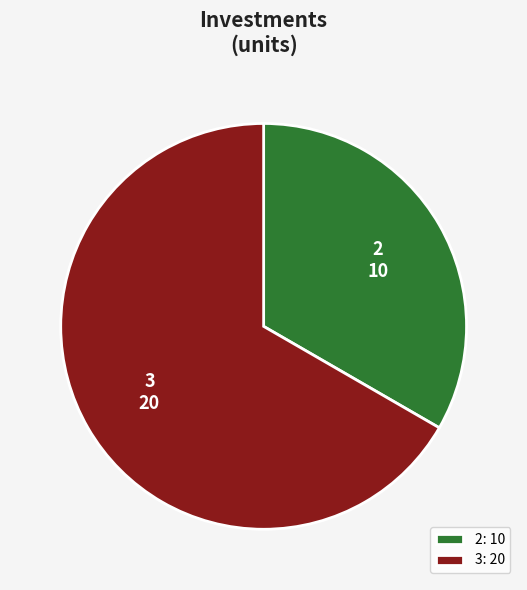

Is there any slice that represents more than half of the pie?

Yes